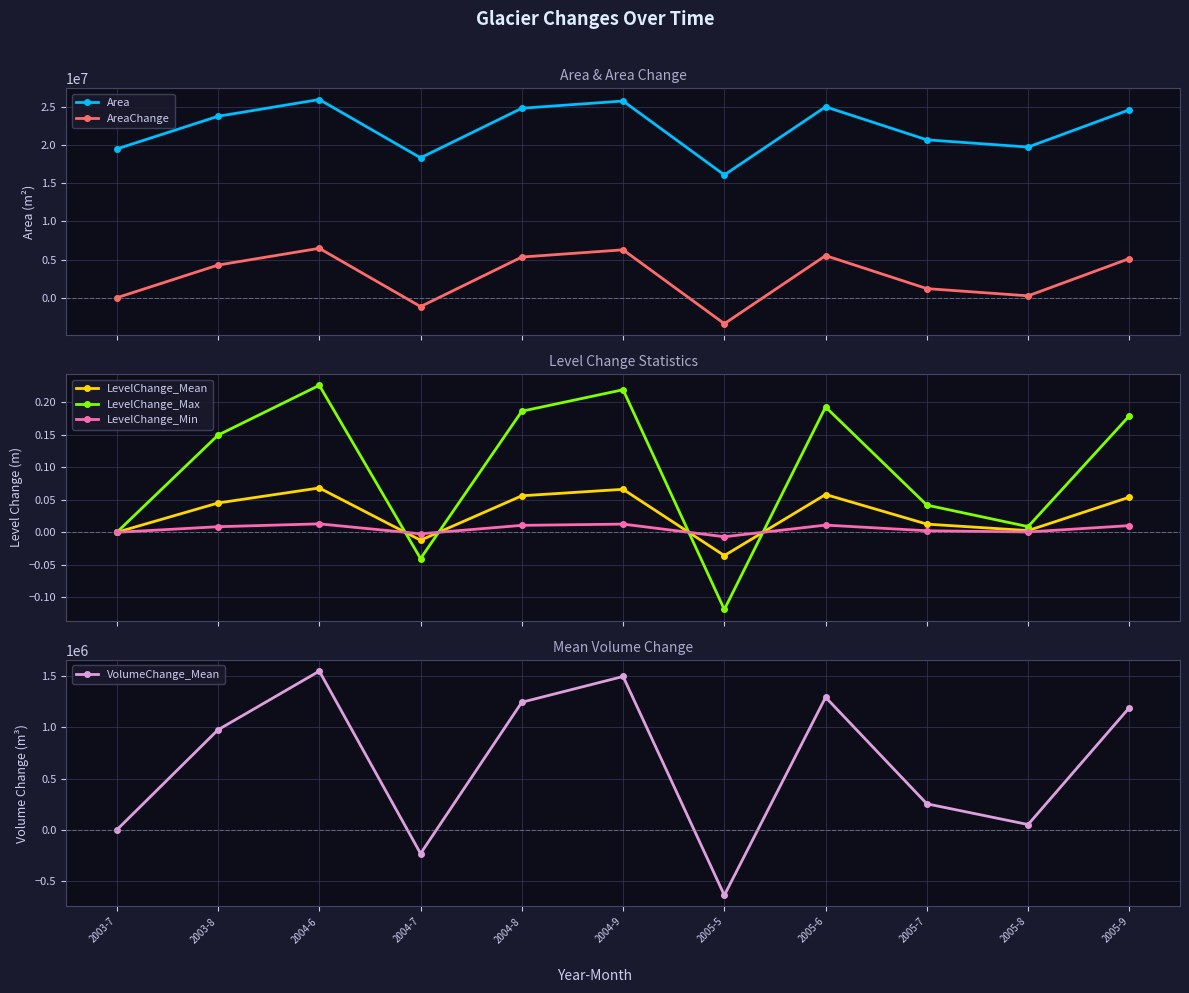

Rank the categories by Area value from highest to lowest.

2004-6, 2004-9, 2005-6, 2004-8, 2005-9, 2003-8, 2005-7, 2005-8, 2003-7, 2004-7, 2005-5